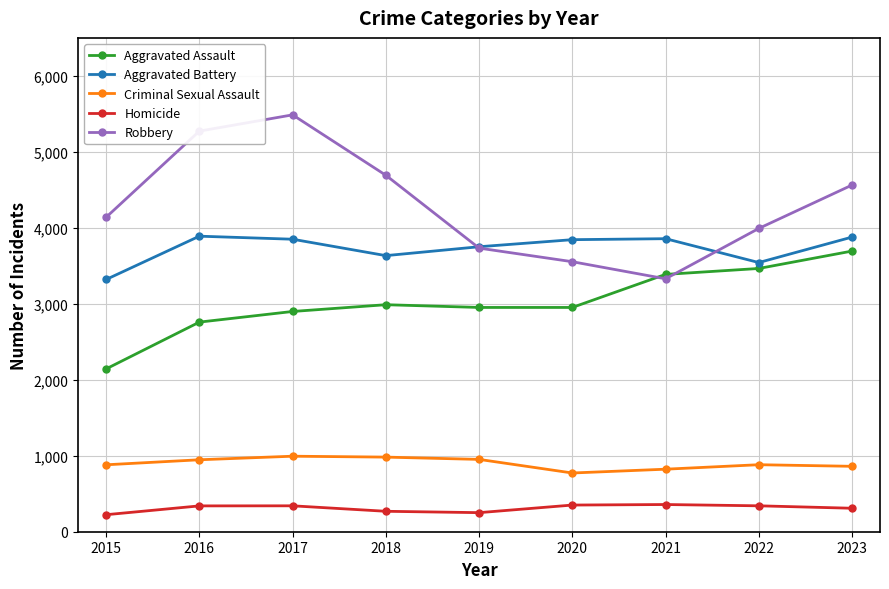

Count the number of data series in this chart.

5